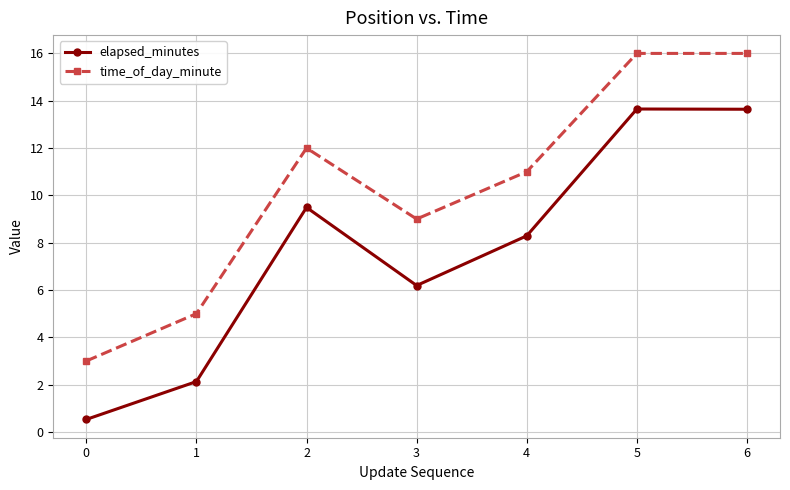

What is the difference between the elapsed_minutes values at 1 and 0?

1.6